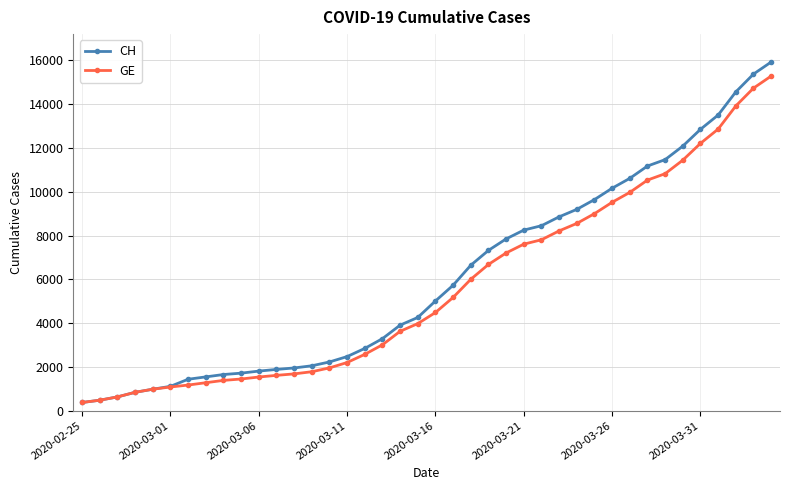

What is the value of the CH point at the 27th from the left?

8449